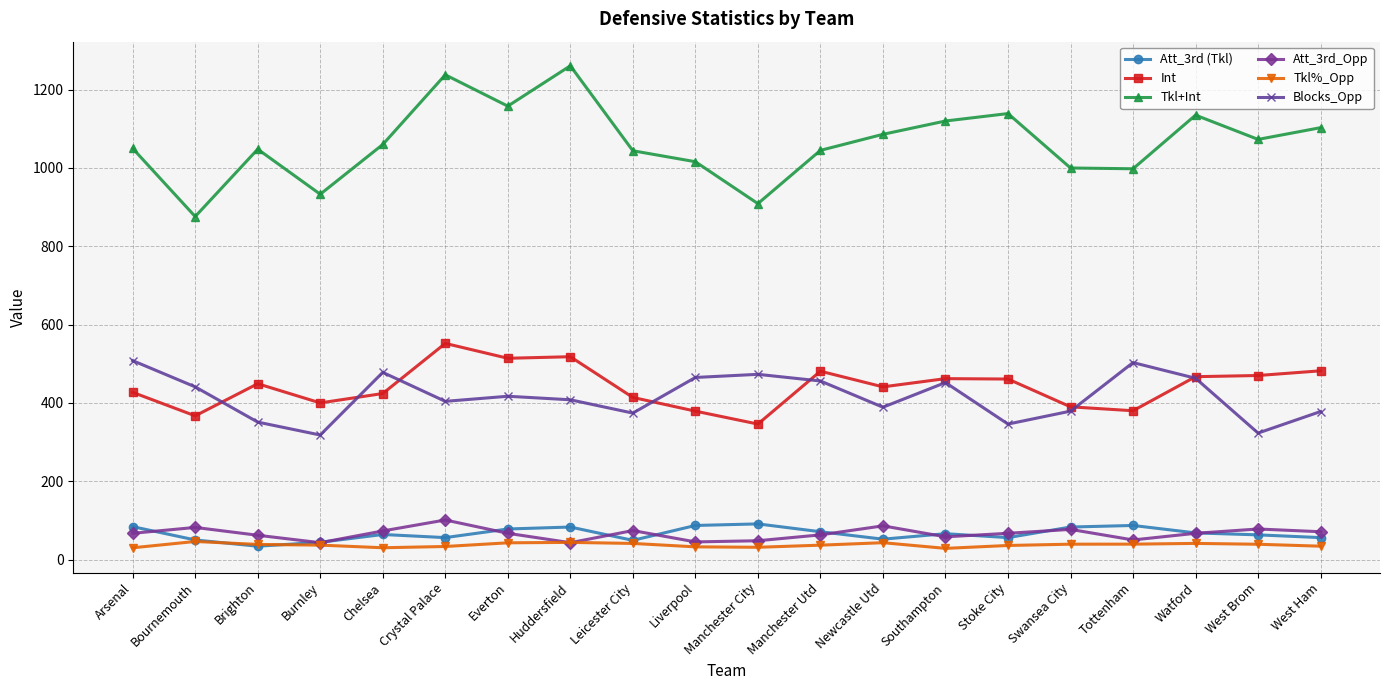

Which category has the lowest value in the Int series?

Manchester City